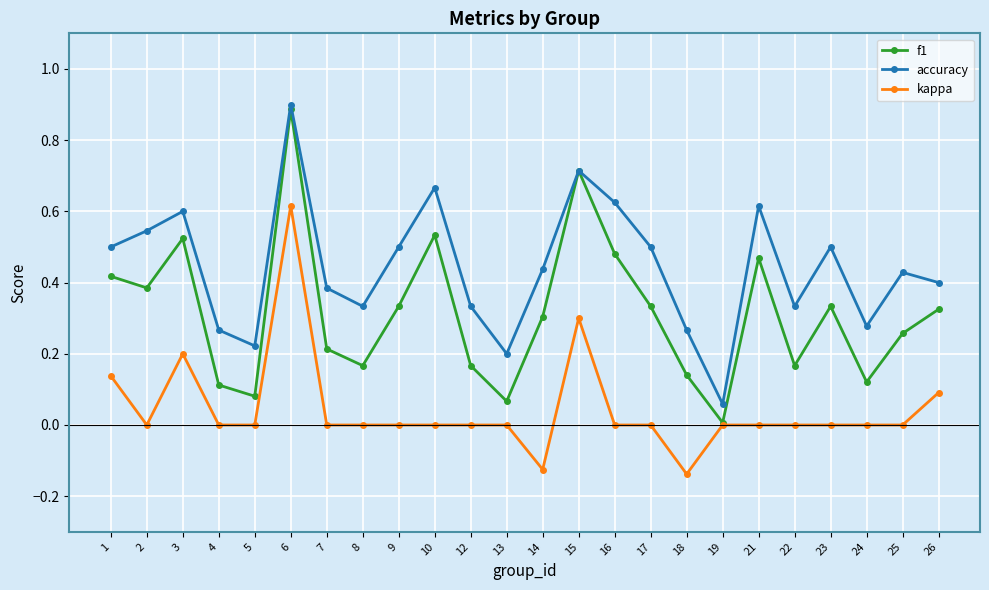

How many kappa values are between 0 and 1?

22